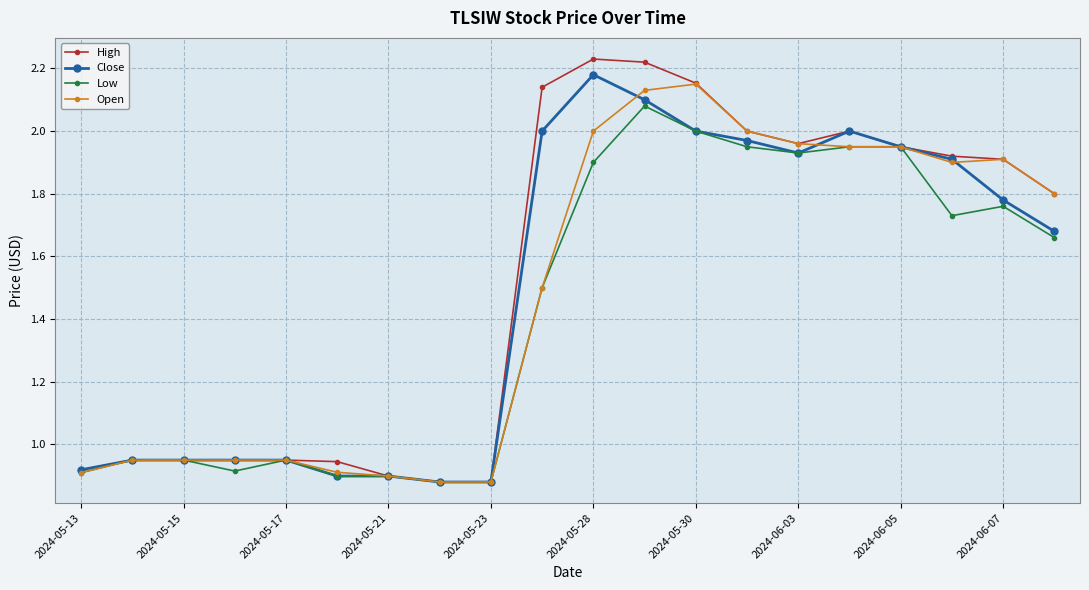

Which series has the widest spread of values?

High